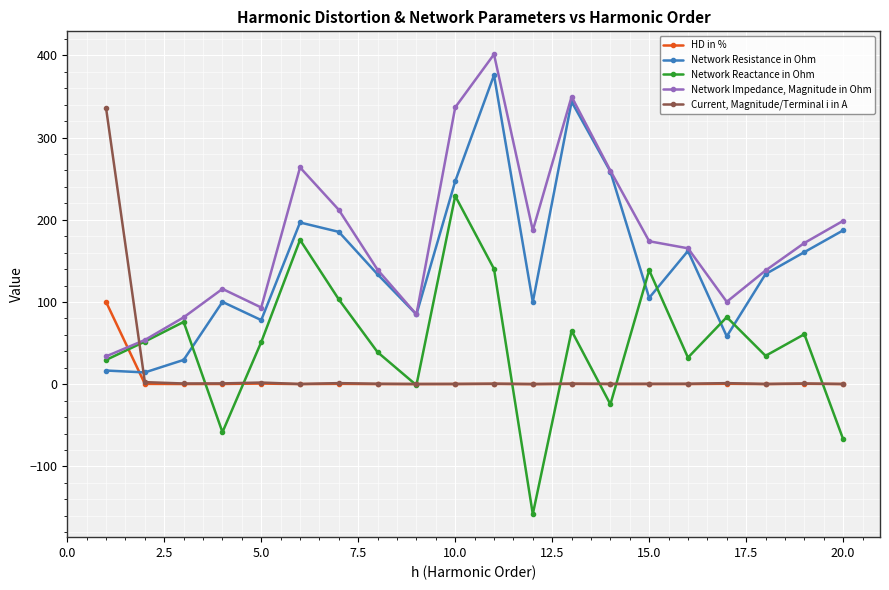

What is the value of the Network Impedance, Magnitude in Ohm point at the 14th from the left?

259.7